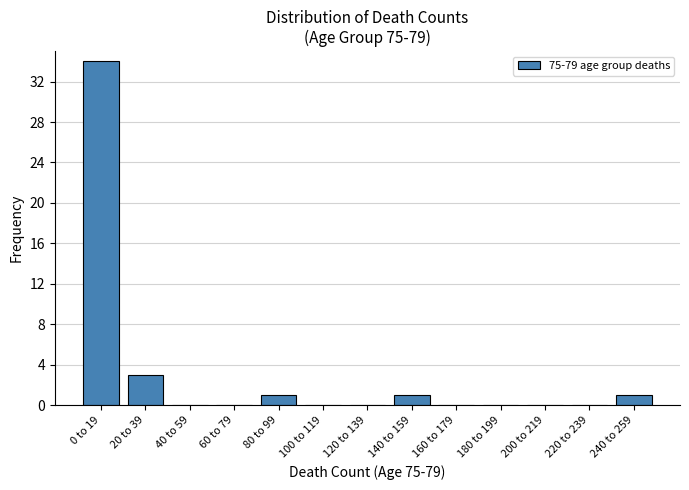

Reading left to right, extract all data points from this chart.

0 to 19=34	20 to 39=3	40 to 59=0	60 to 79=0	80 to 99=1	100 to 119=0	120 to 139=0	140 to 159=1	160 to 179=0	180 to 199=0	200 to 219=0	220 to 239=0	240 to 259=1